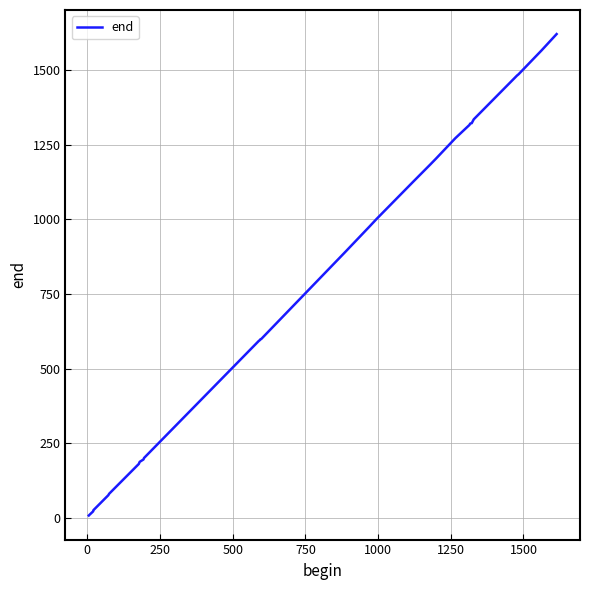

What is the maximum value shown in the chart?

1622